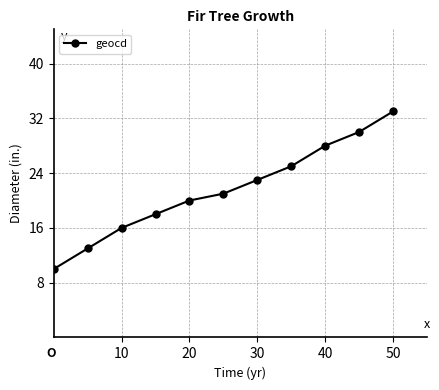

True or false: the data has more than 0 interior local peaks.

False